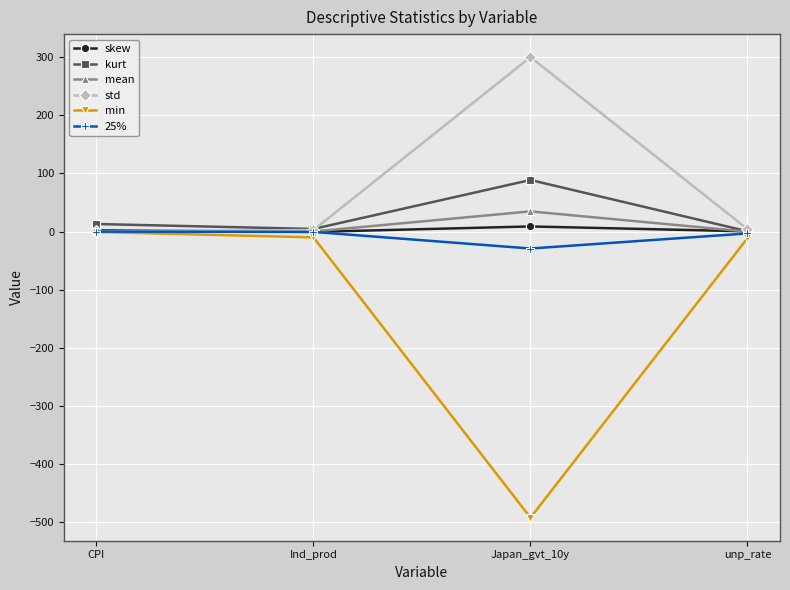

Where is kurt nearest to the value 44?

CPI